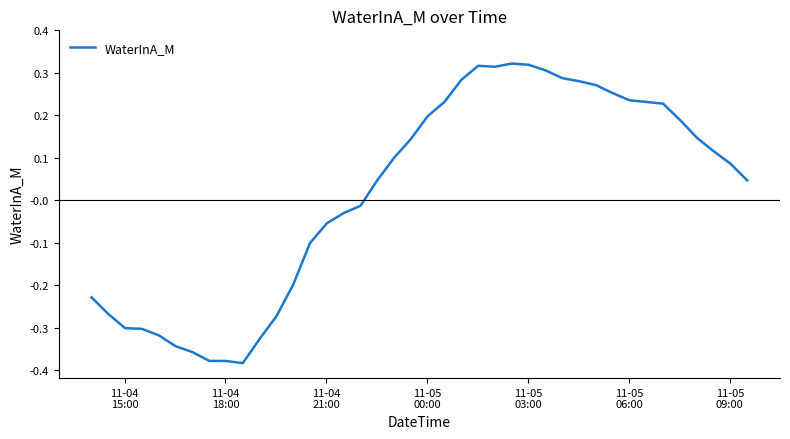

What is the difference between the maximum and minimum values?

0.7